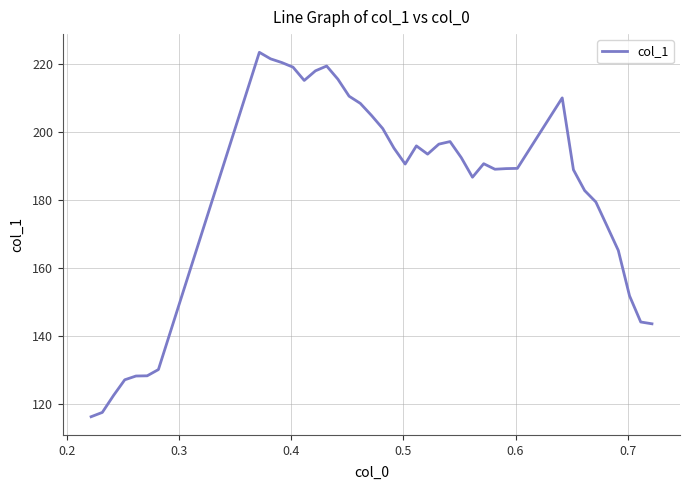

What is the minimum value shown in the chart?

116.1